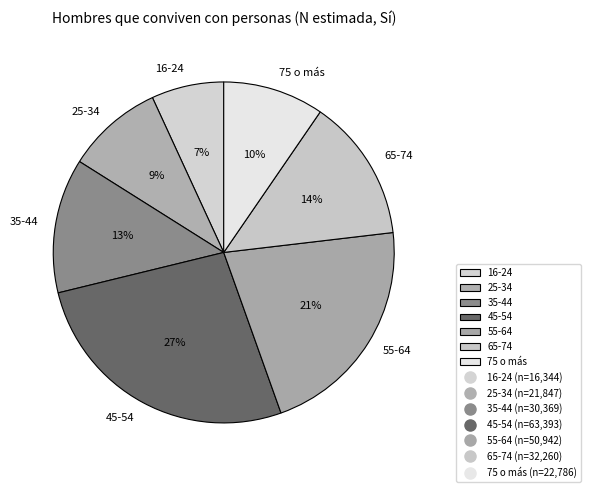

Which has a higher value, 75 o más or 65-74?

65-74